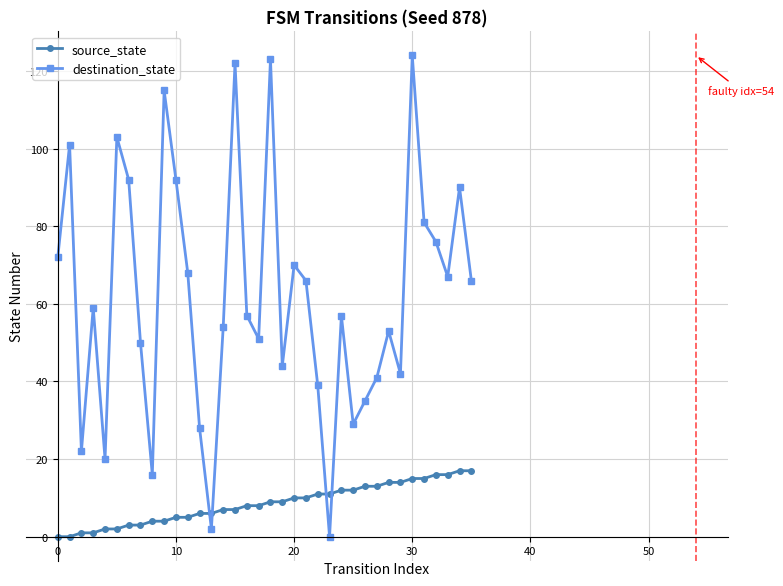

How many interior local peaks does the destination_state series have?

11